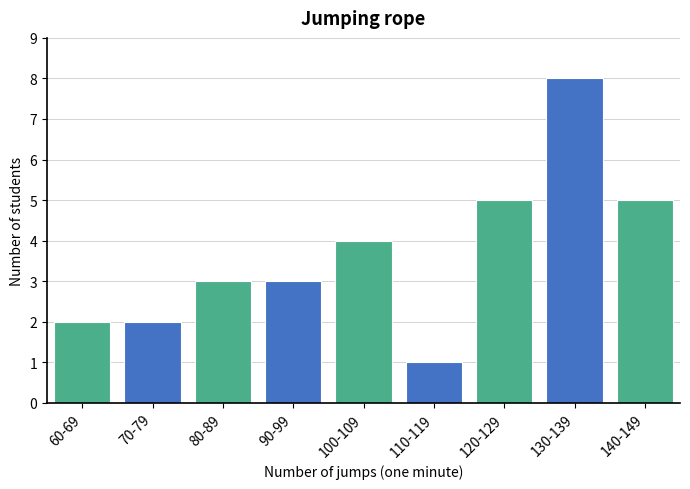

Reading left to right, extract all data points from this chart.

60-69=2	70-79=2	80-89=3	90-99=3	100-109=4	110-119=1	120-129=5	130-139=8	140-149=5